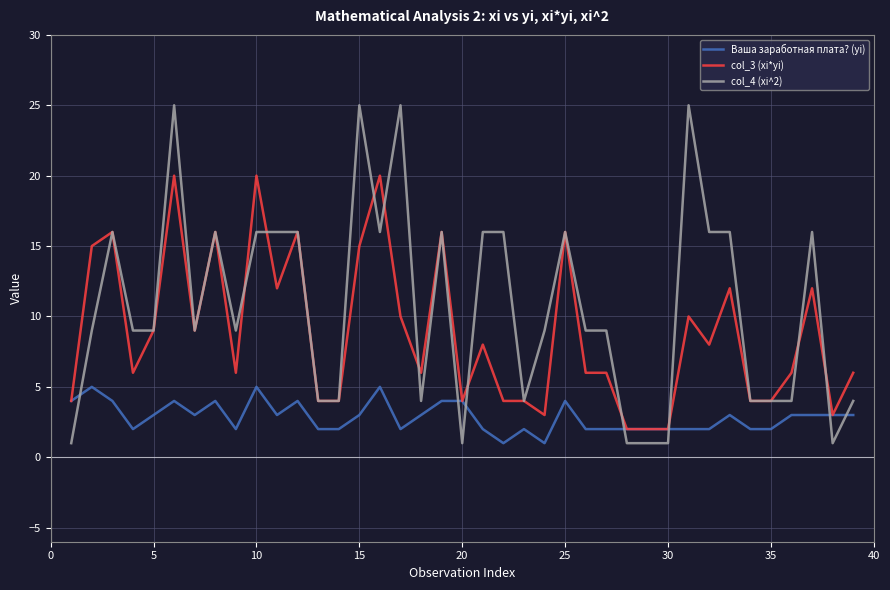

What is the lowest value of the Ваша заработная плата? (yi) series?

1